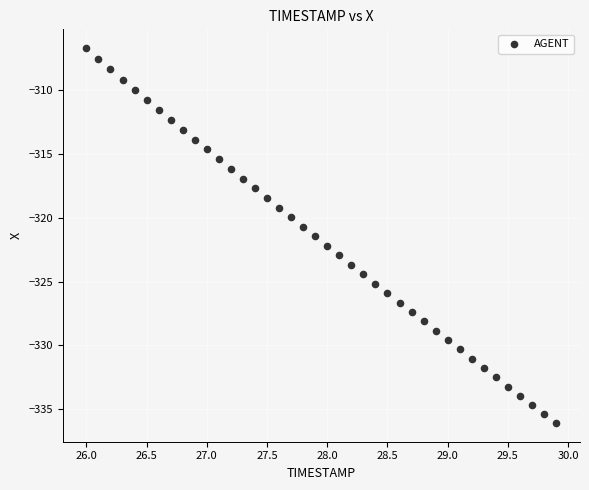

What is the range of Y values (max minus min)?

29.4